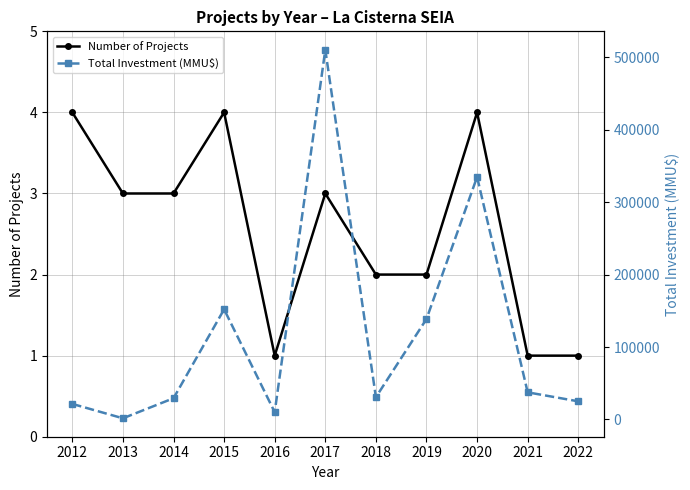

How many interior local valleys does the Total Investment (MMU$) series have?

3